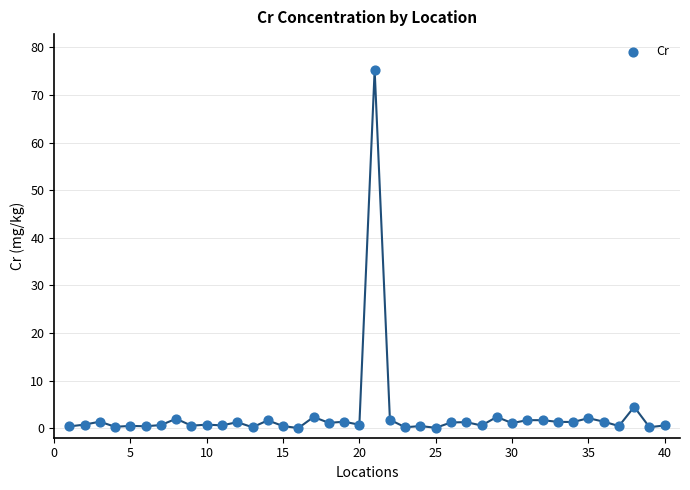

What Y value in the scatter plot is closest to 37?

4.5